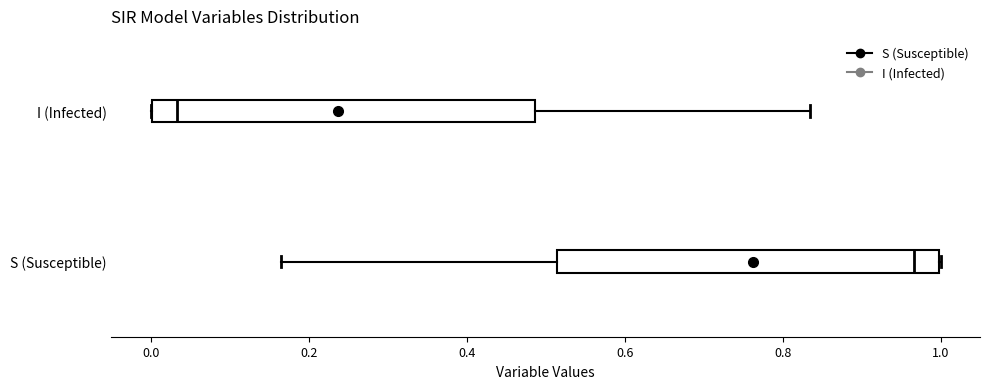

Which box's median line is the furthest to the right?

S (Susceptible)